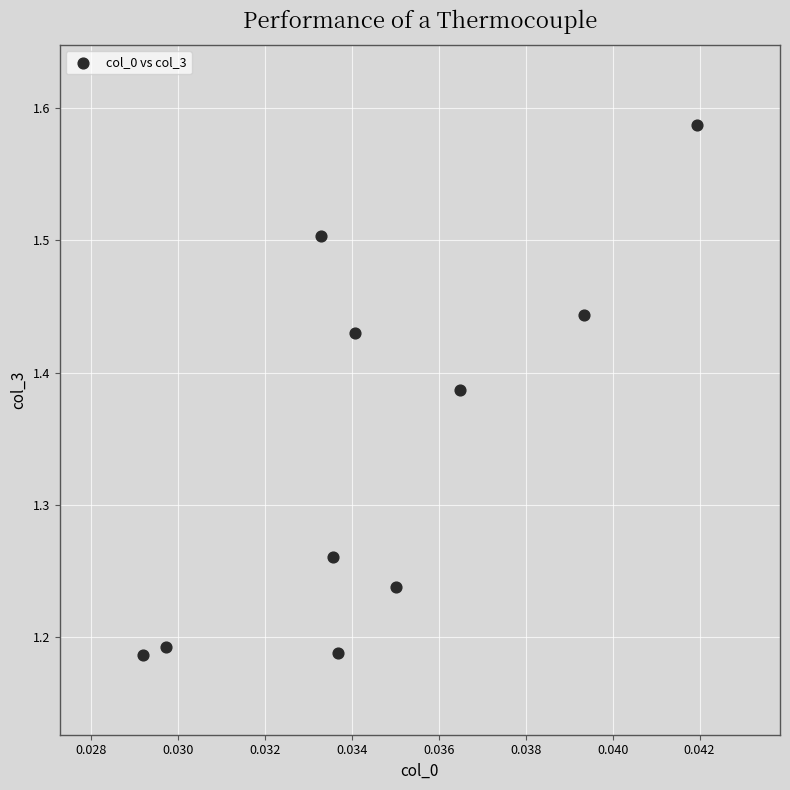

What is the range of Y values (max minus min)?

0.4